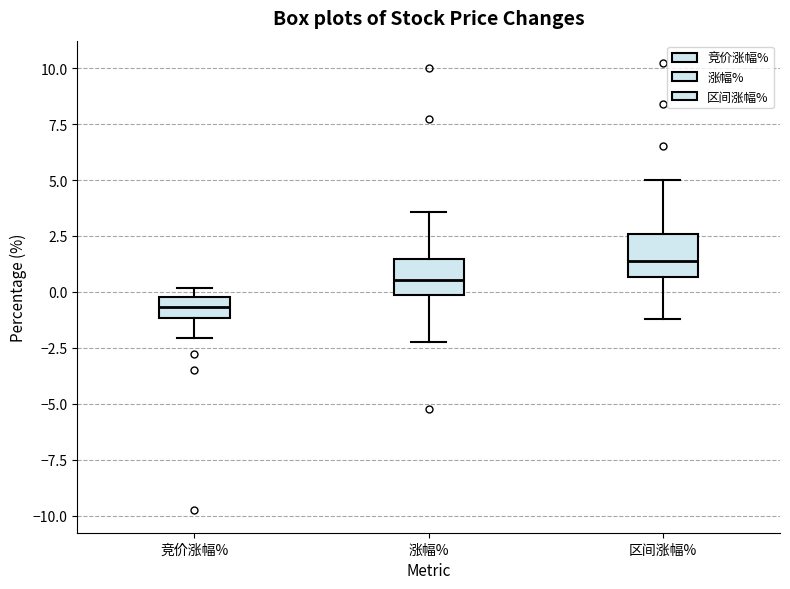

Which box has the lowest median line?

竞价涨幅%